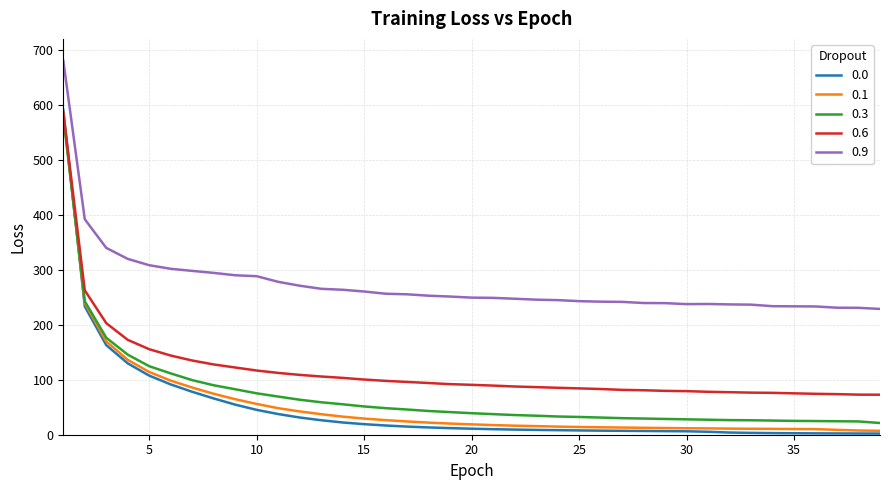

What is the average value of the 0.0 series?

48.0